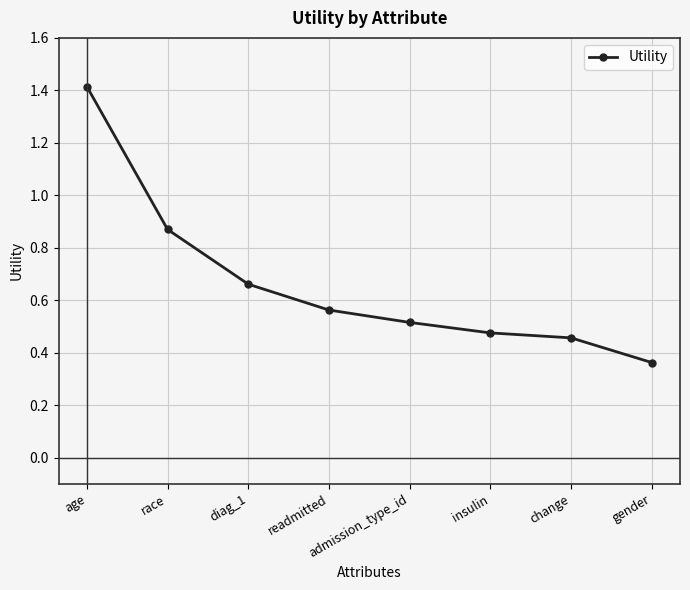

List the labels in order of value, smallest first.

gender, change, insulin, admission_type_id, readmitted, diag_1, race, age